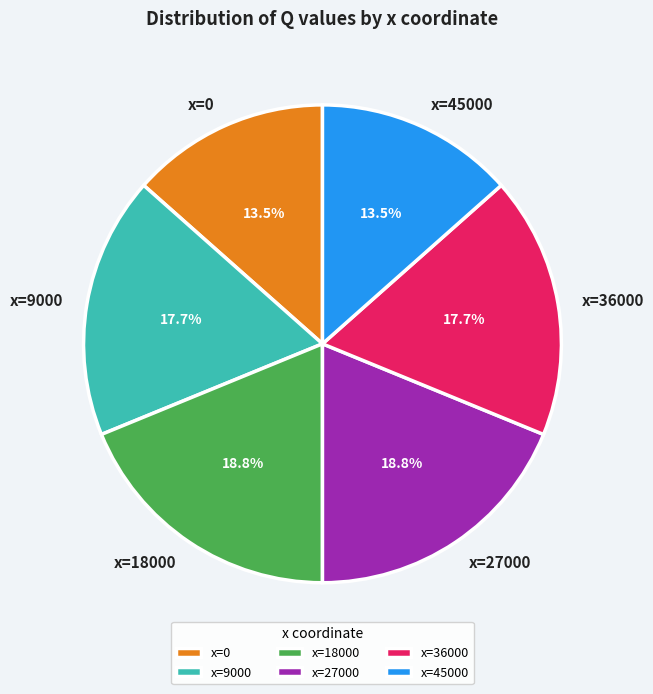

To the nearest percent, what portion does x=18000 represent?

19%